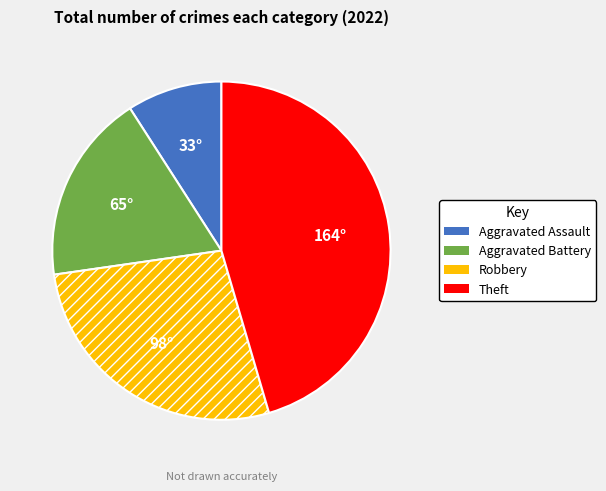

Is it true that Theft is 56% of the pie?

False